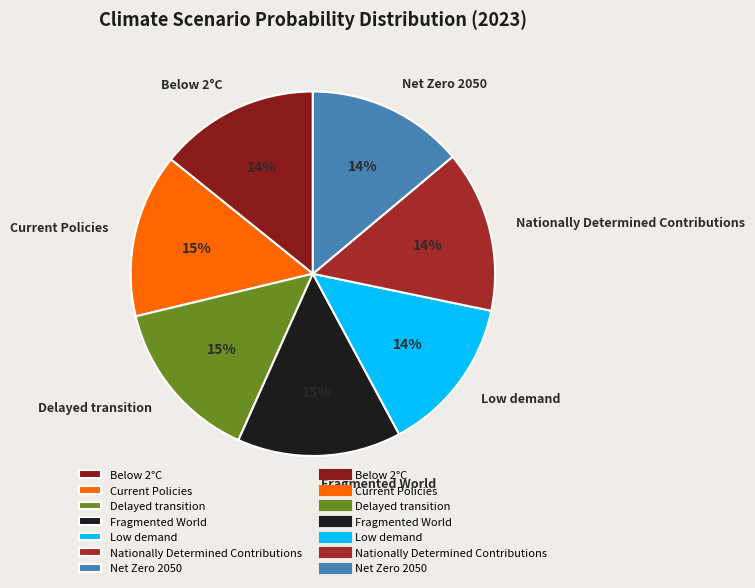

Does Below 2°C account for over 50% of the chart?

No